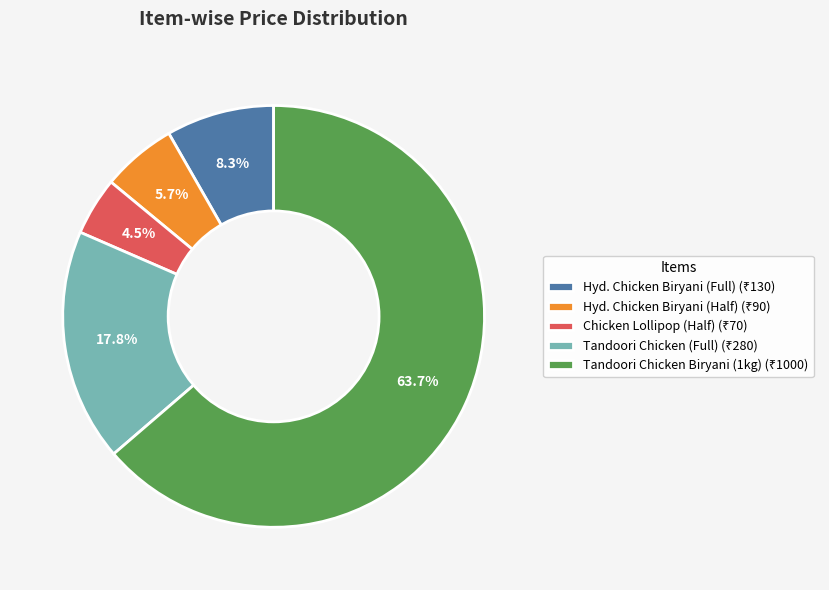

Is there any slice that represents more than half of the pie?

Yes